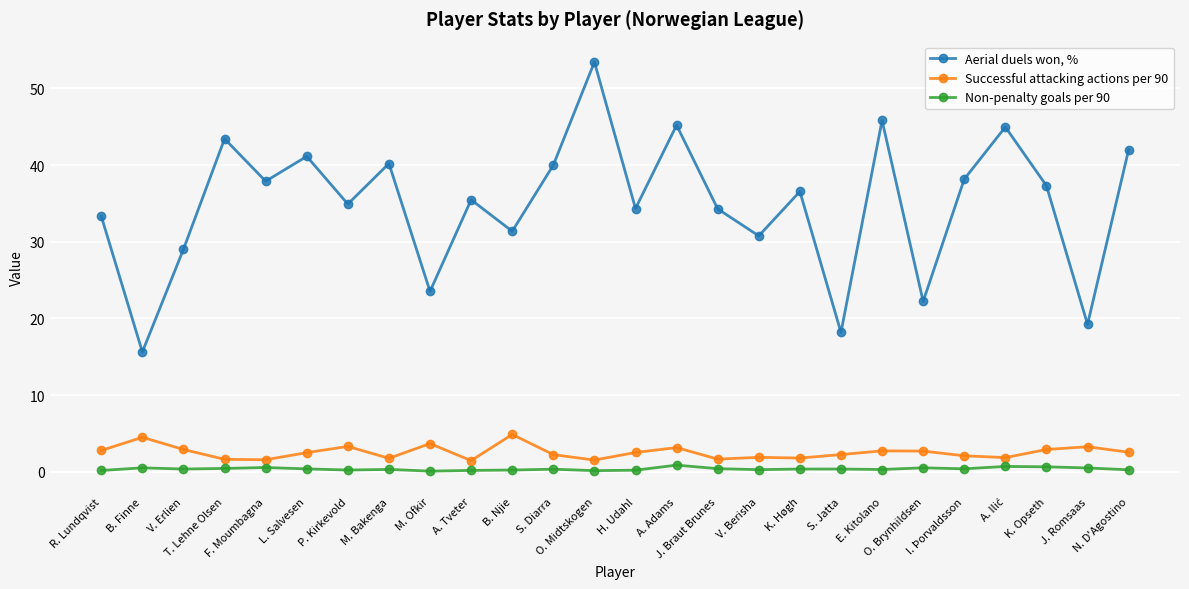

True or false: Successful attacking actions per 90 and Non-penalty goals per 90 intersect in this chart.

False